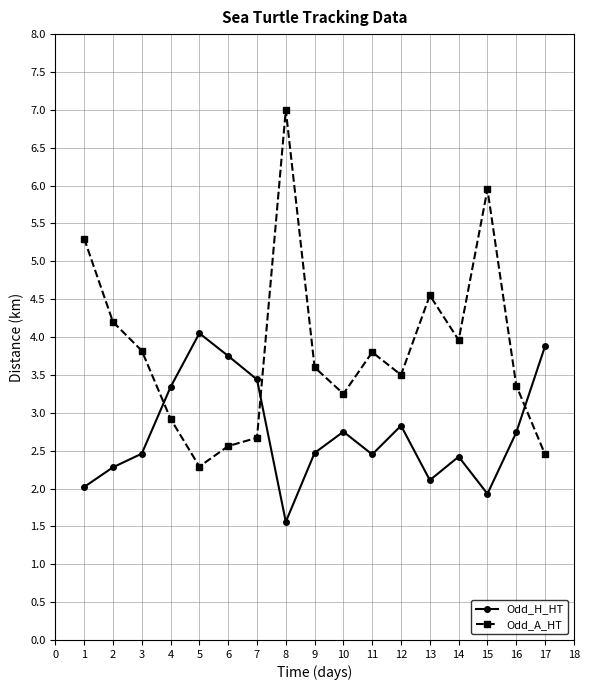

What is the difference between the Odd_A_HT values at 8 and 4?

4.1